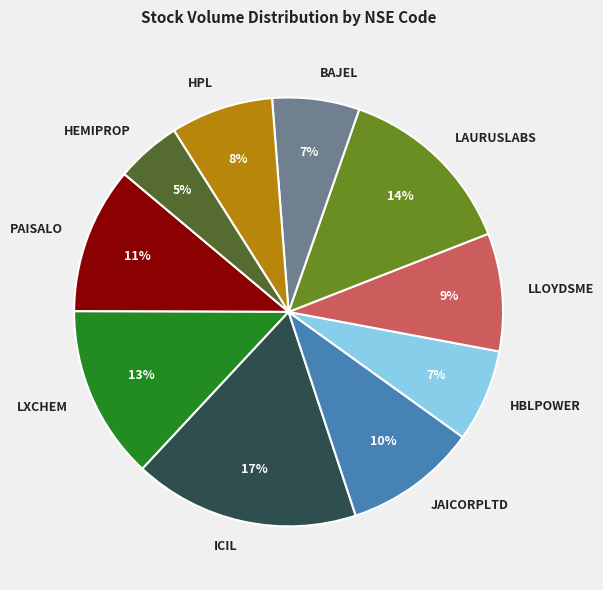

Is there any slice that represents more than half of the pie?

No